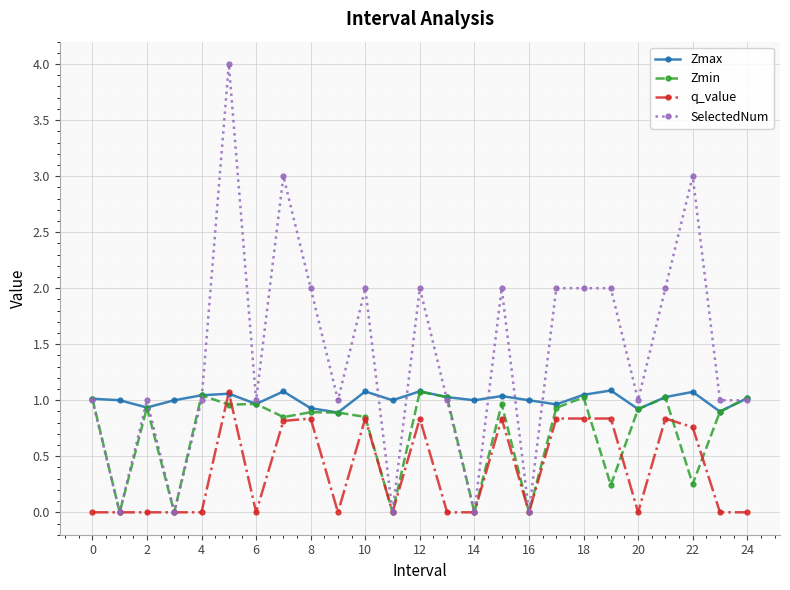

True or false: q_value has more than 2 interior local peaks.

True